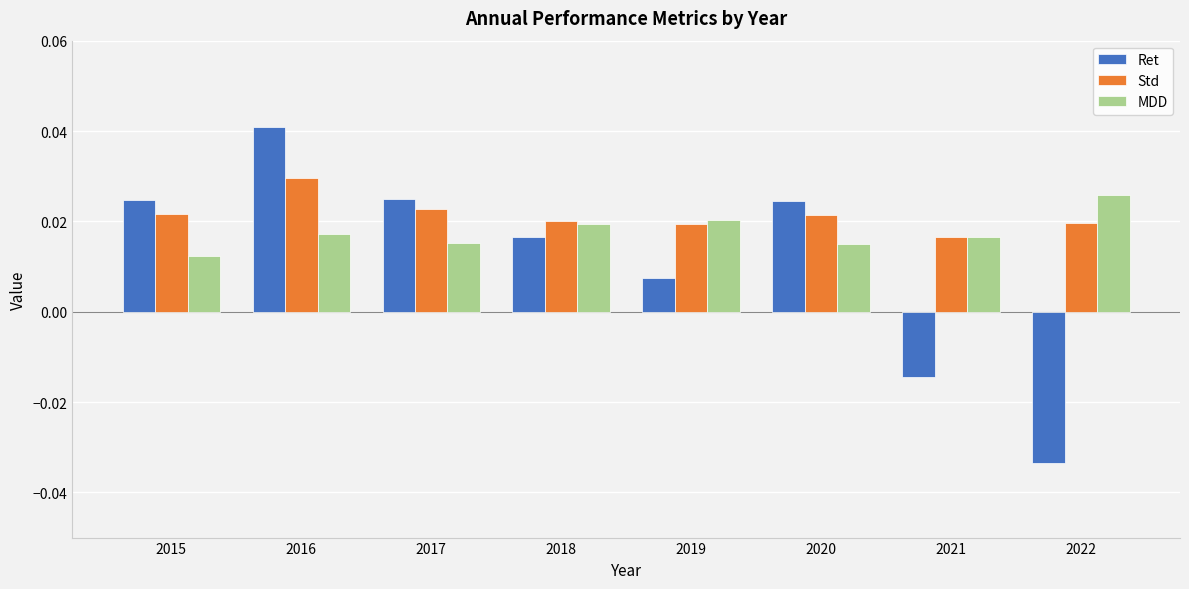

Are the bars horizontal?

No